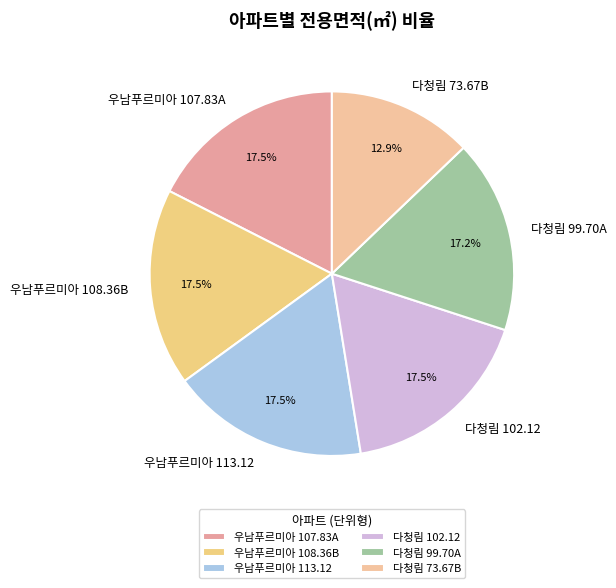

Between 다청림 73.67B and 다청림 99.70A, which is larger?

다청림 99.70A